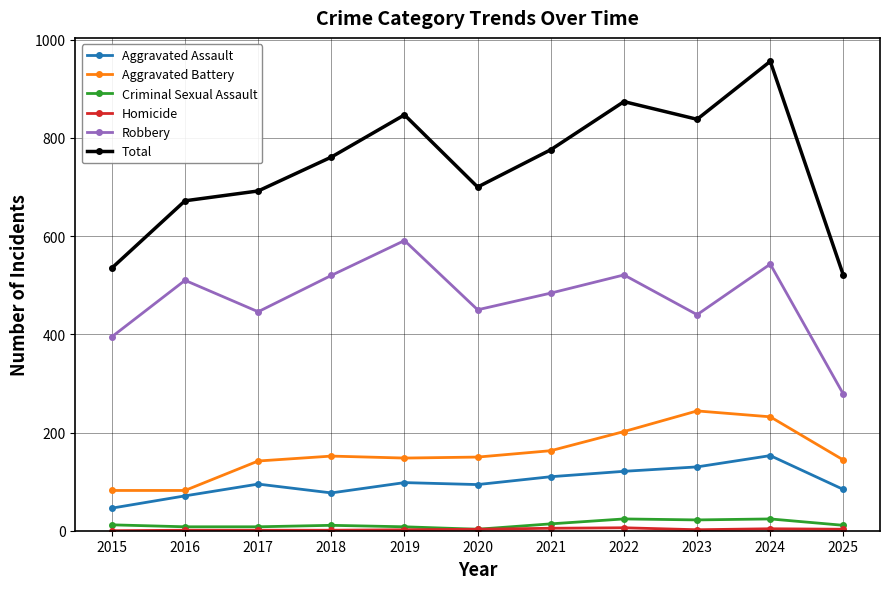

At how many categories does at least one series exceed 364?

11